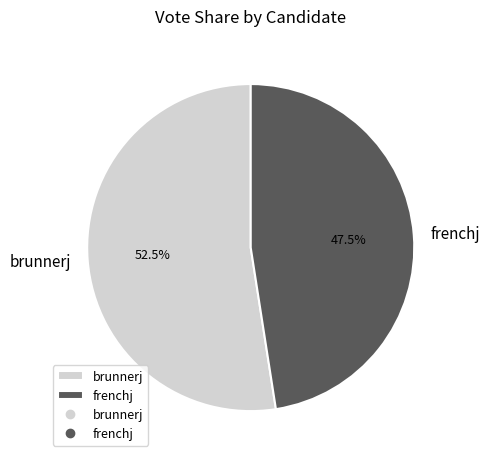

True or false: frenchj accounts for 39% of the total.

False